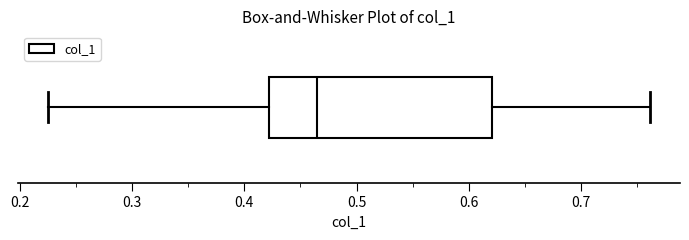

Transcribe this box plot: give where the median line is, the range the box spans, and where the two whiskers end, as read against the x-axis. The values are not printed on the chart, so give them approximately, as read against the axis.

median 0.46, box 0.42 to 0.62, whiskers 0.23 to 0.76